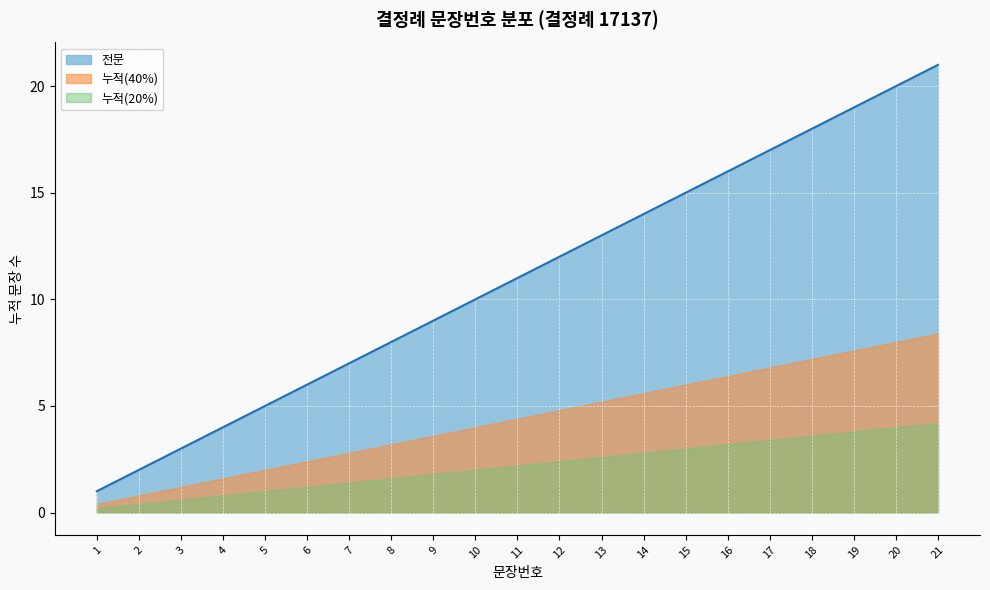

What is the maximum value shown in the chart?

21.0